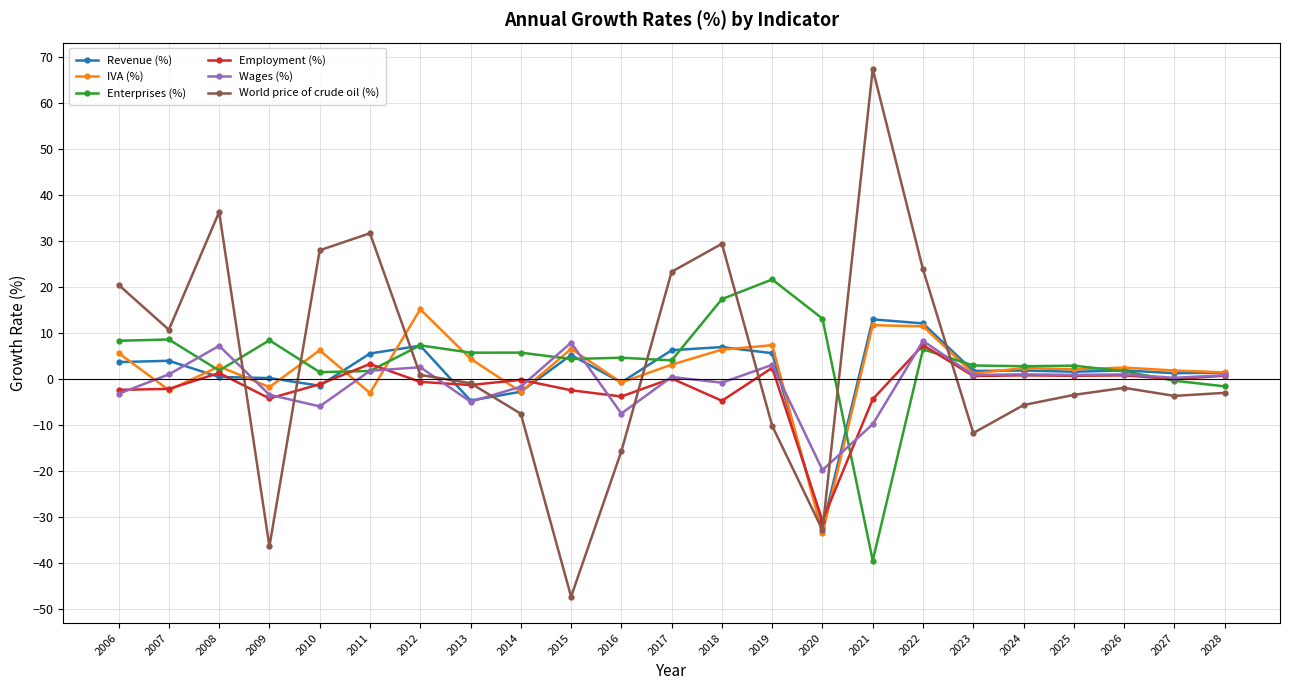

What is the highest value of the IVA (%) series?

15.2